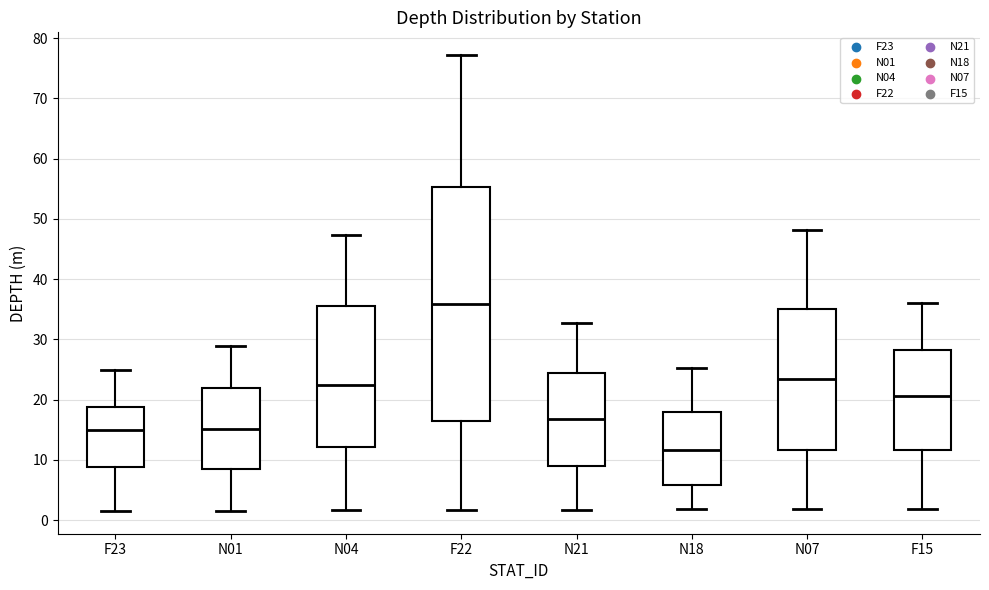

Comparing the boxes themselves (not the whiskers), which one is the tallest?

F22